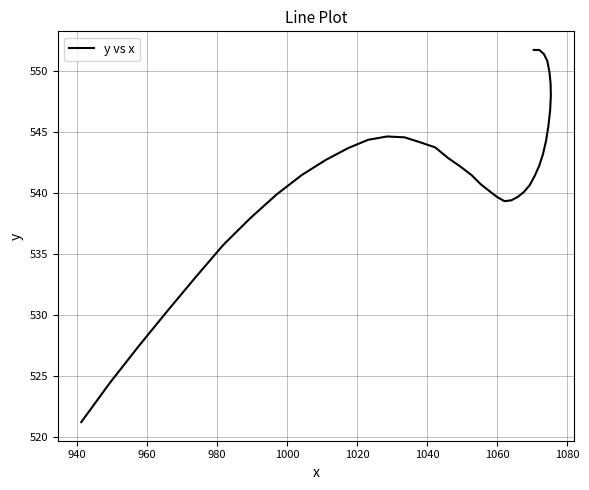

How many lines are shown in the chart?

1